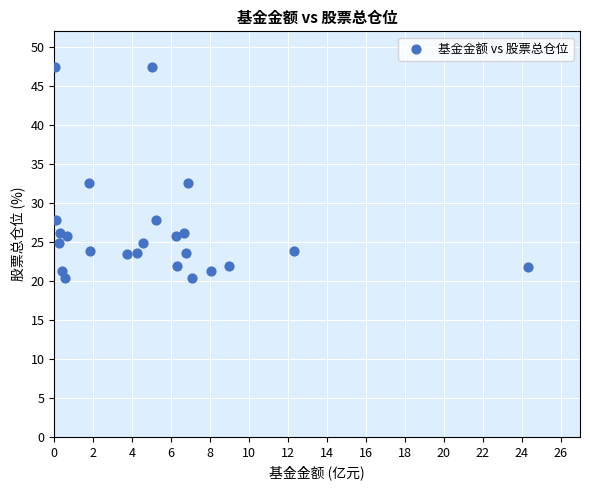

What is the range of X values (max minus min)?

24.3